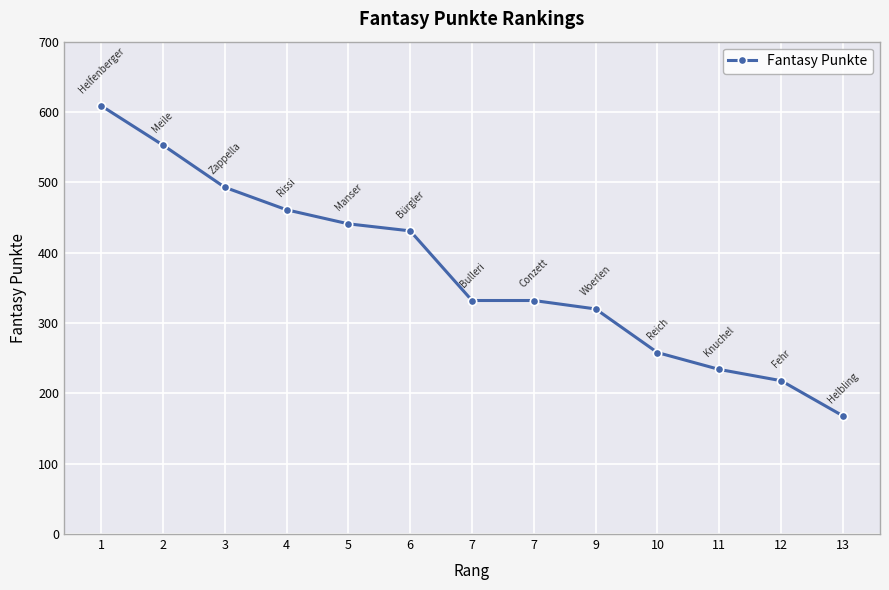

What is the value of the 12th point from the left?

218